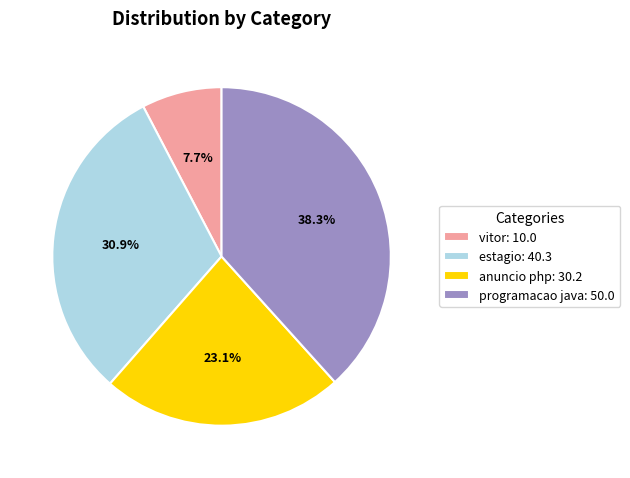

To the nearest percent, what is the combined percentage of estagio and vitor?

39%